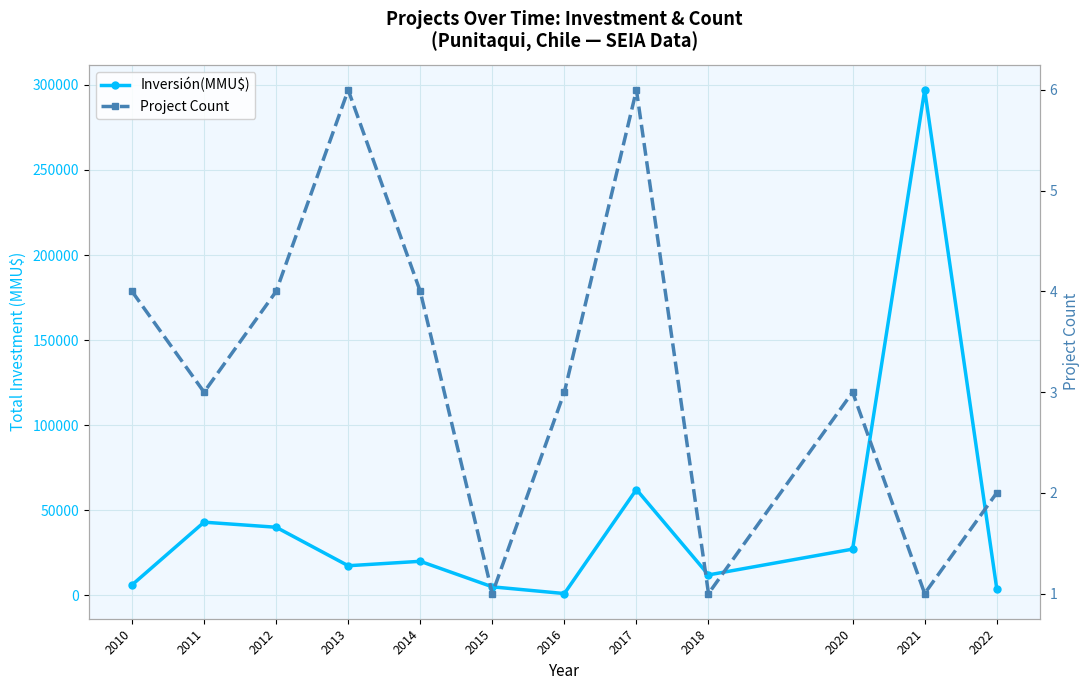

What is the average value of the Inversión(MMU$) series?

44580